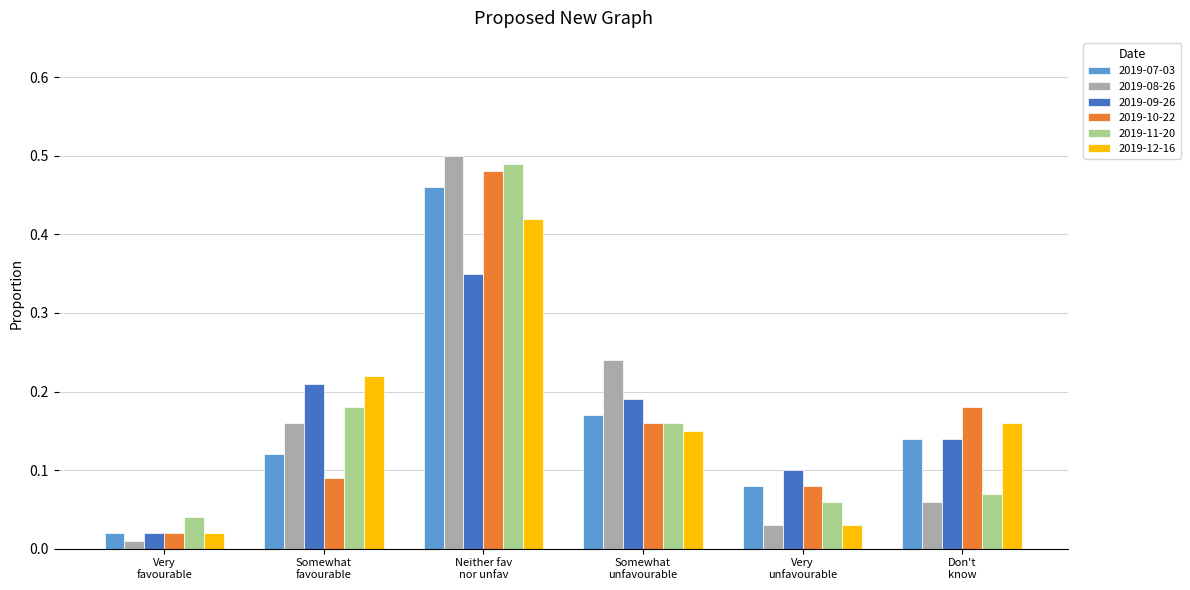

What is the sum of all 2019-07-03 values?

1.0